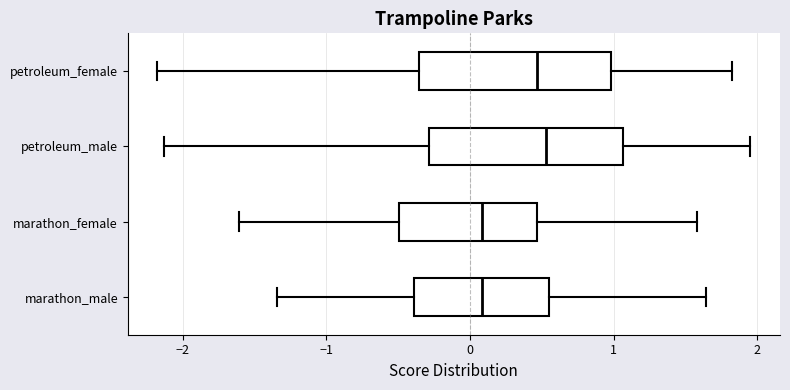

Reading bottom to top, read every box against the x-axis: the position of its median line, the range the box covers, and the ends of its whiskers. The values are not printed on the chart, so give them approximately, as read against the axis.

marathon_male: median 0.1, box -0.4 to 0.5, whiskers -1.3 to 1.6
marathon_female: median 0.1, box -0.5 to 0.5, whiskers -1.6 to 1.6
petroleum_male: median 0.5, box -0.3 to 1.1, whiskers -2.1 to 2.0
petroleum_female: median 0.5, box -0.4 to 1.0, whiskers -2.2 to 1.8